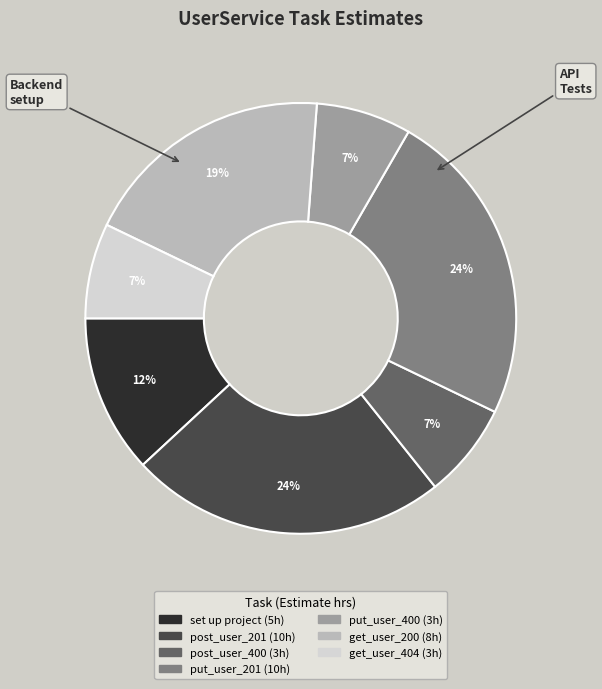

To the nearest percent, what is the difference between the largest and smallest slice percentages?

17%